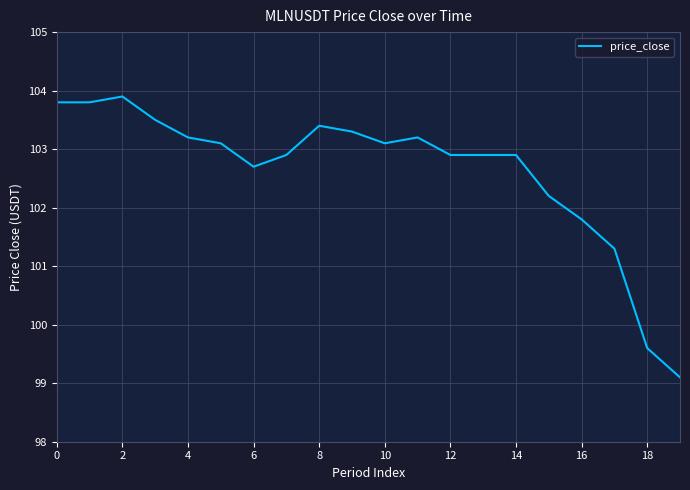

What is the sum of all values?

2052.6